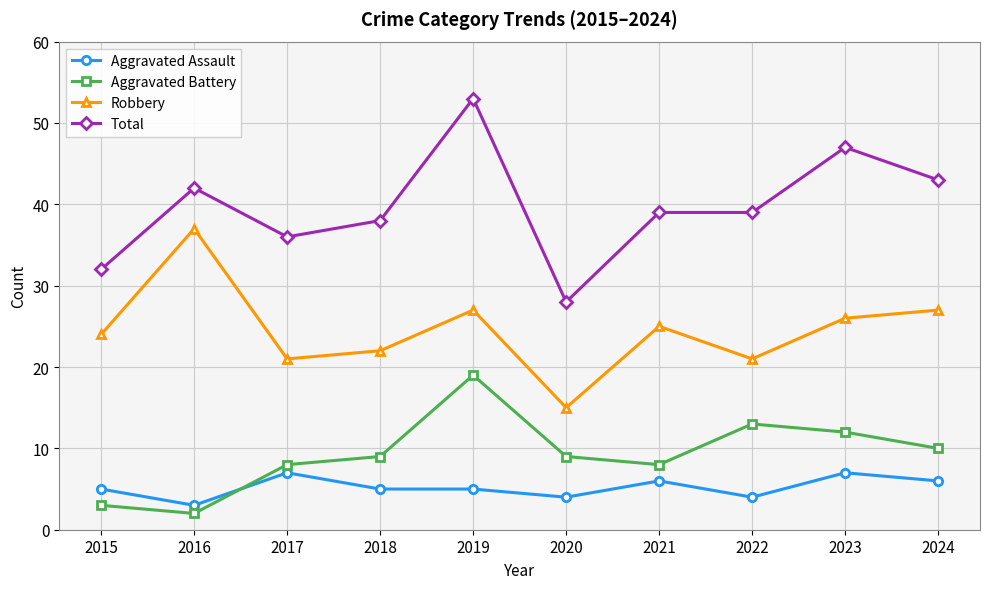

Count the number of categories in the chart.

10